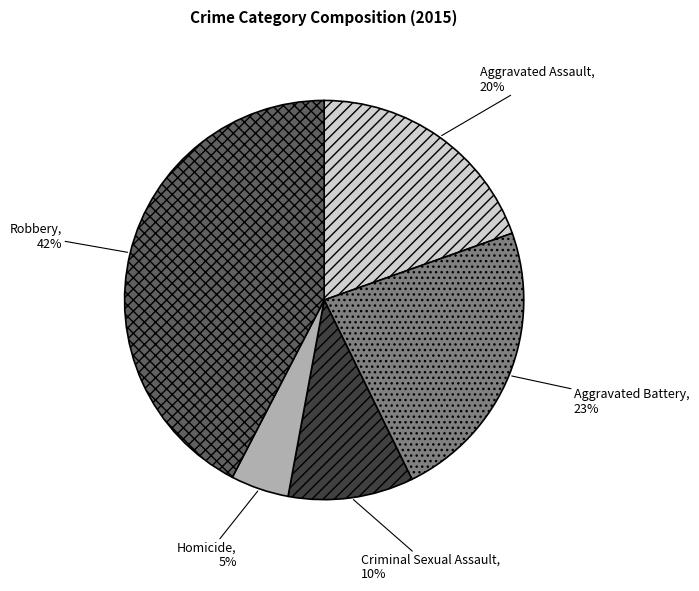

To the nearest percent, what is the average slice percentage?

20%